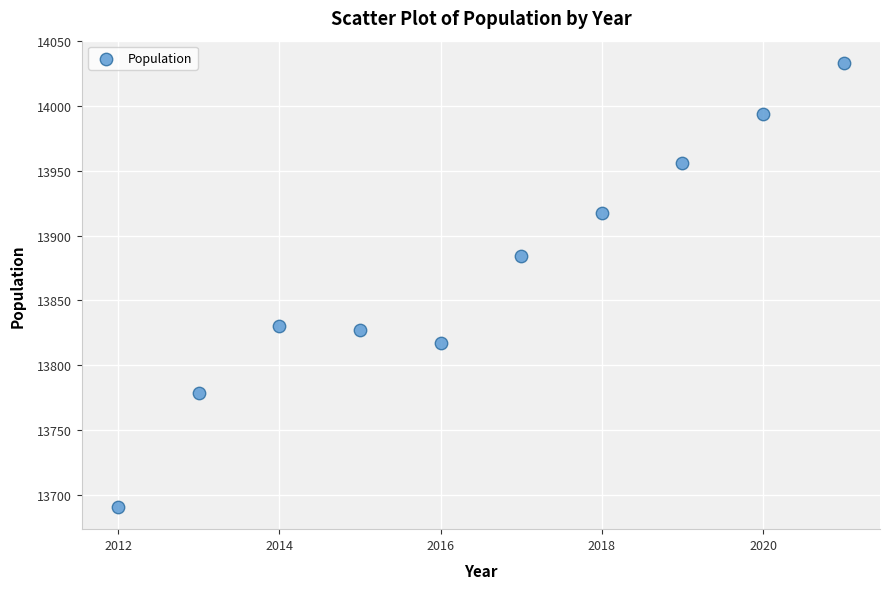

What Y value in the scatter plot is closest to 13862?

13884